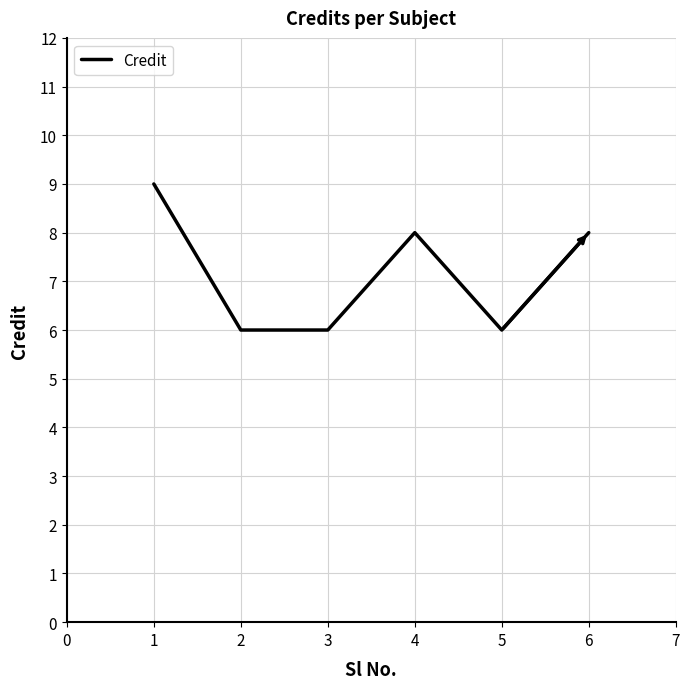

What is the minimum value shown in the chart?

6